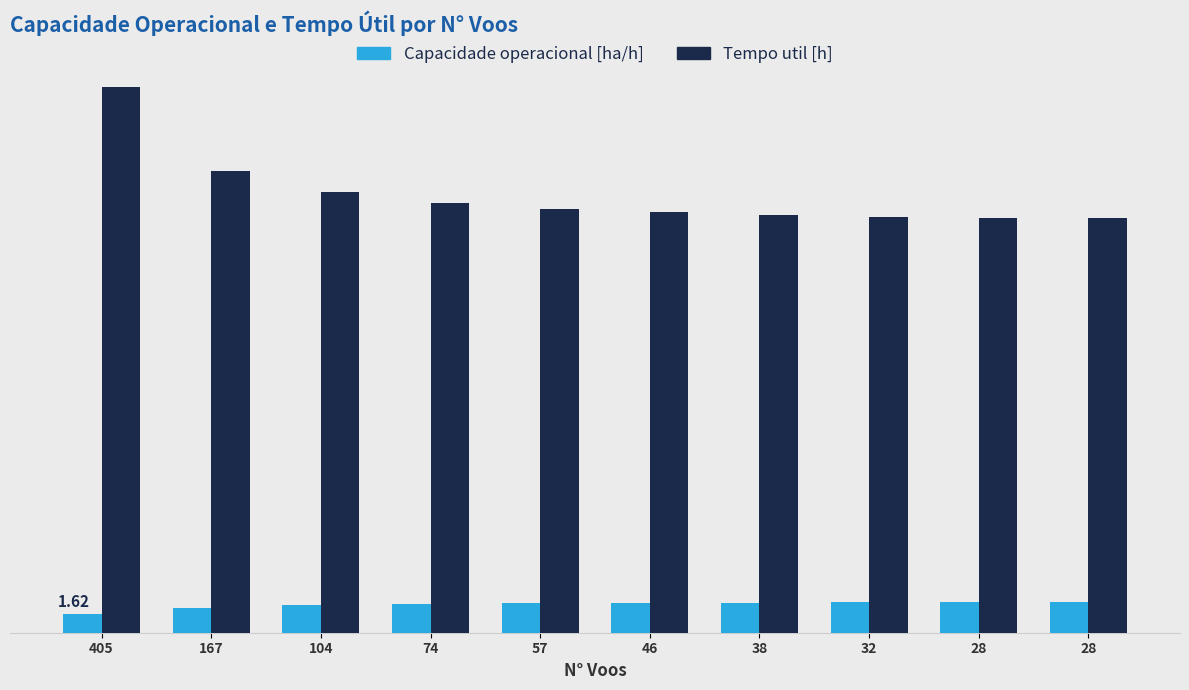

The value of Capacidade operacional [ha/h] at 405 is 1.6. True or false?

True